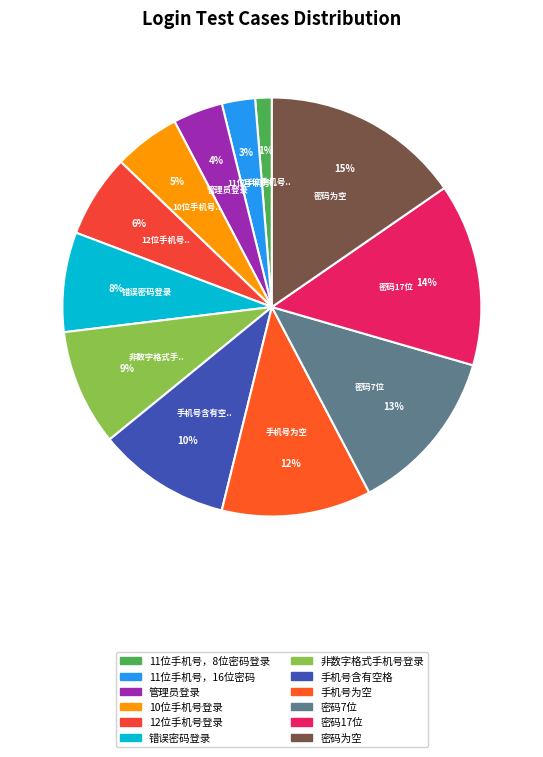

Which has a higher value, 手机号为空 or 管理员登录?

手机号为空